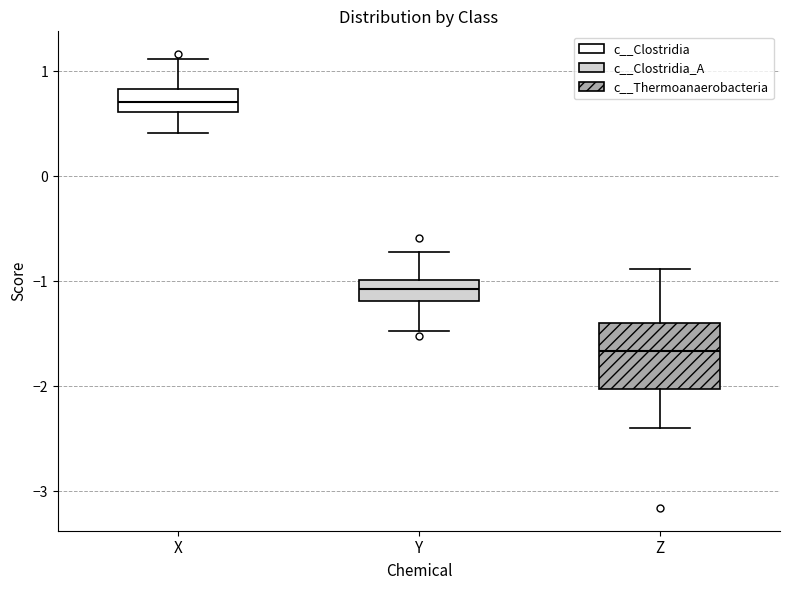

Which box has the highest median line?

X